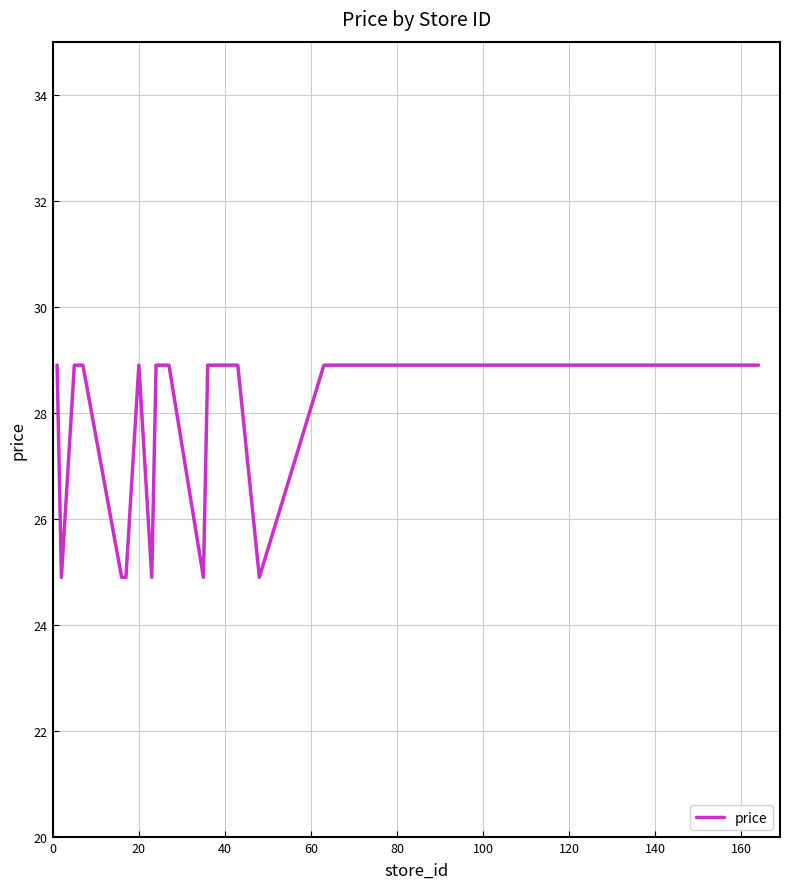

Does the chart have visible grid lines?

Yes